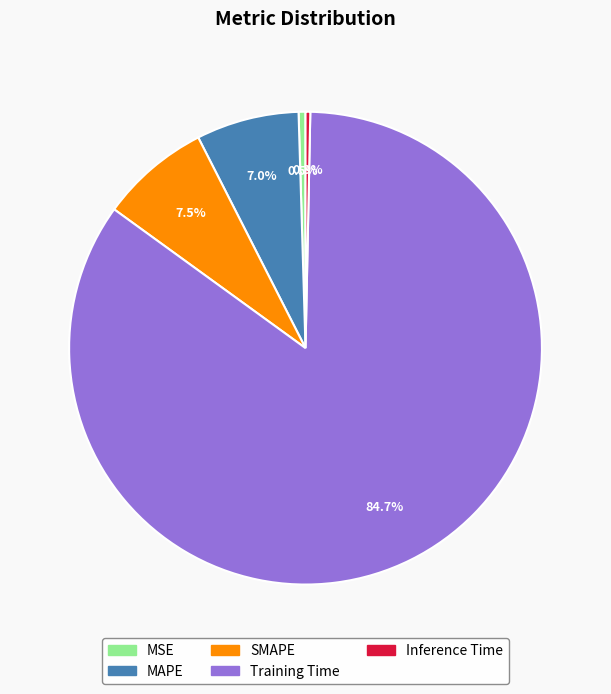

What percentage is NOT represented by Inference Time?

99.7%